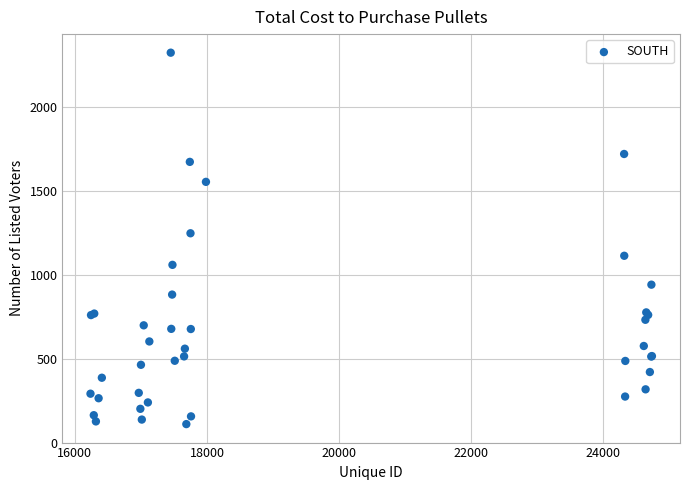

What Y value in the scatter plot is closest to 1215?

1246